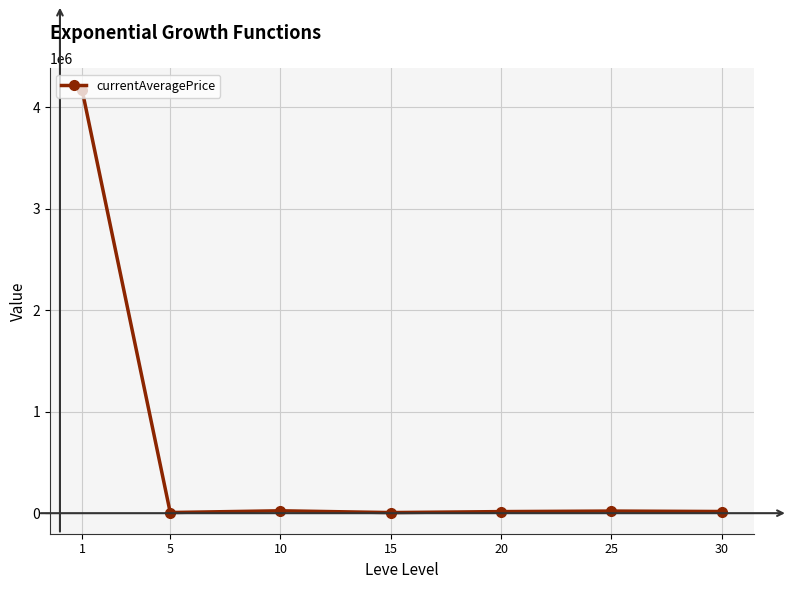

What is the sum of all values?

4261559.6